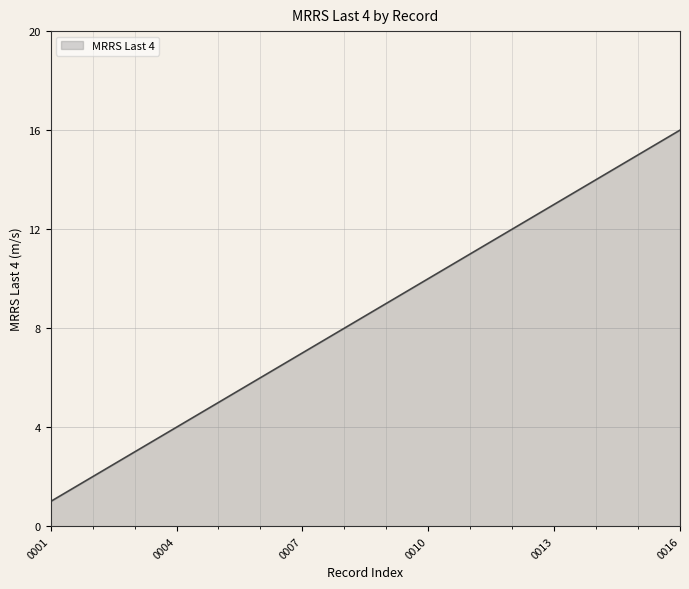

What is the maximum value shown in the chart?

16